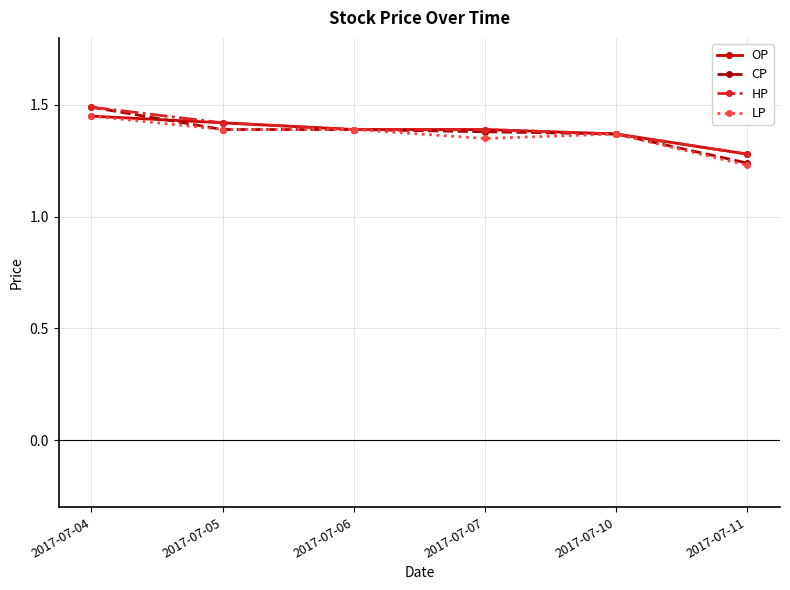

What is the value of the OP point at the 6th from the left?

1.3